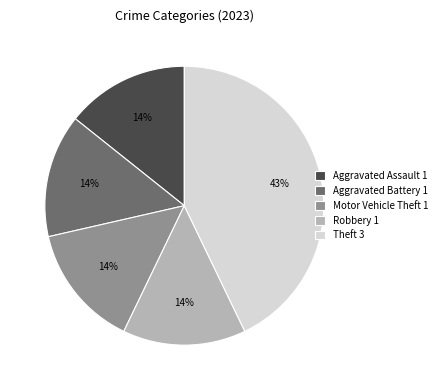

True or false: Aggravated Battery accounts for 14% of the total.

True